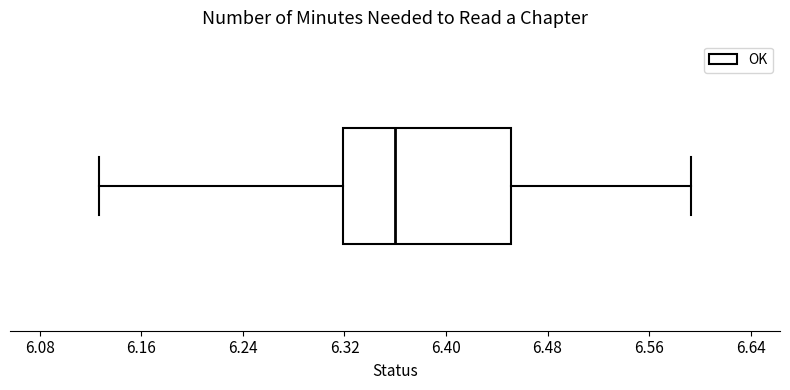

Transcribe this box plot: give where the median line is, the range the box spans, and where the two whiskers end, as read against the x-axis. The values are not printed on the chart, so give them approximately, as read against the axis.

median 6.36, box 6.32 to 6.45, whiskers 6.13 to 6.59